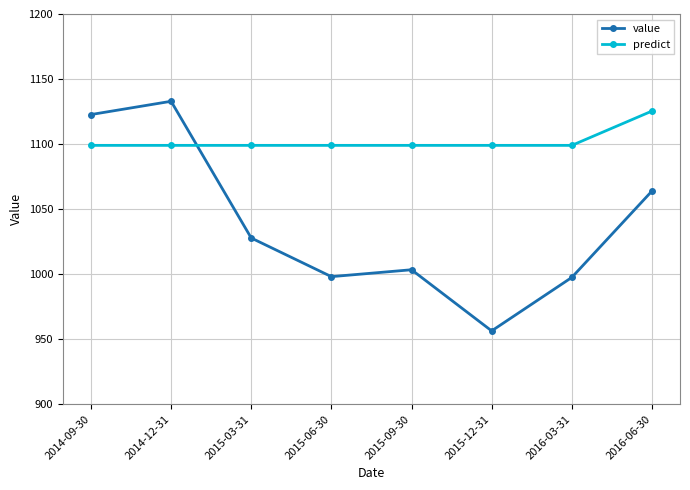

At which category is the sum across all series the highest?

2014-12-31